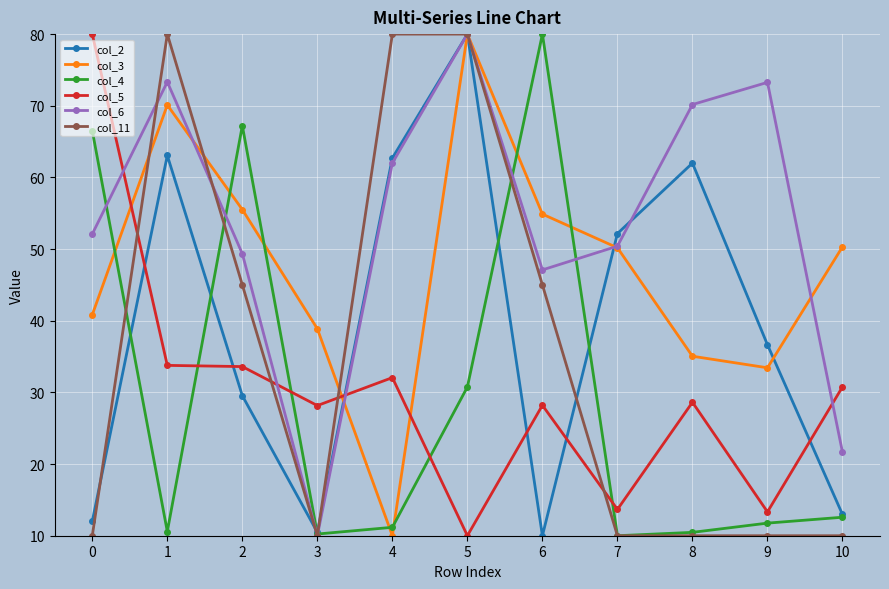

Is this an area chart (filled region under the line)?

No